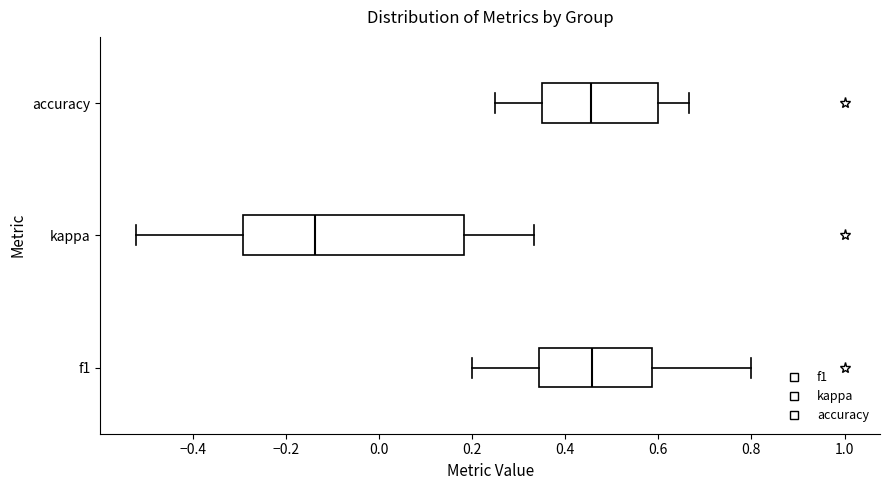

Which box is the widest, from its left edge to its right edge?

kappa